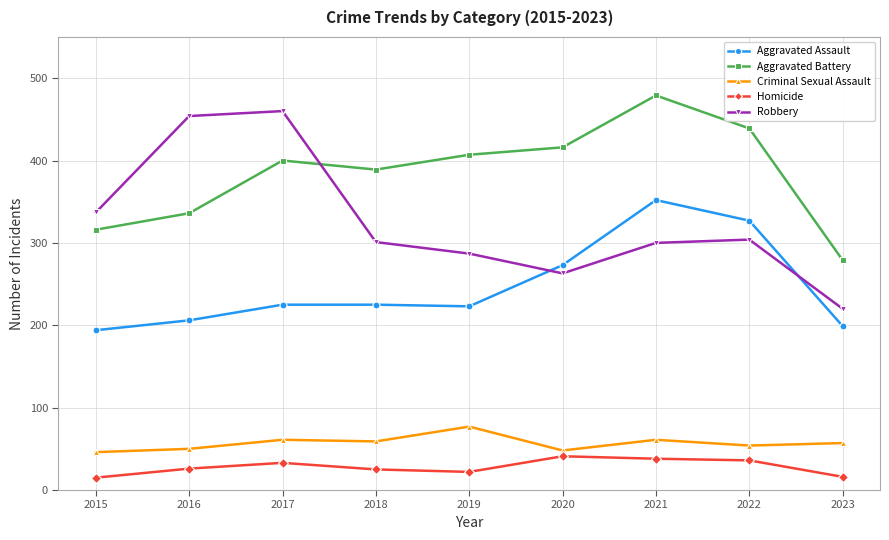

At how many categories does at least one series exceed 350?

7